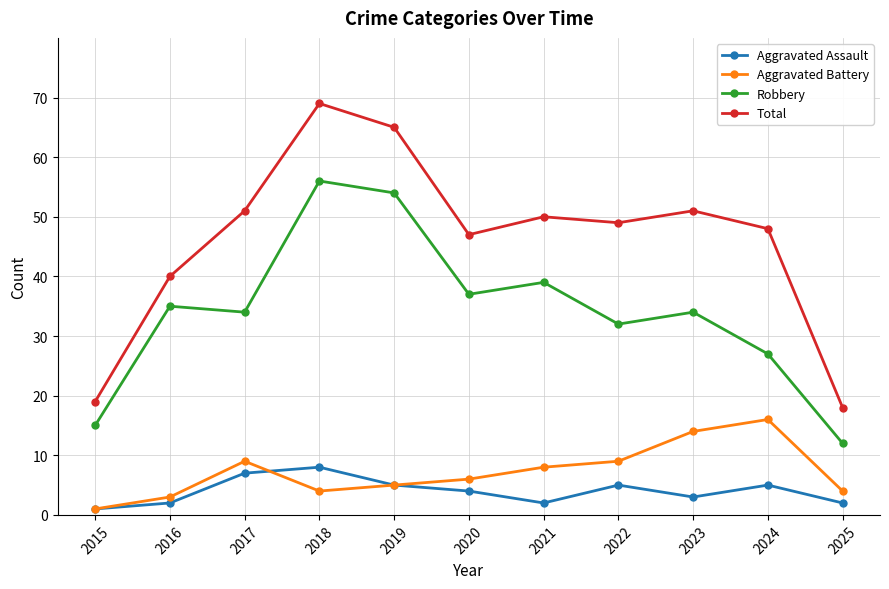

What is the average value of the Aggravated Battery series?

7